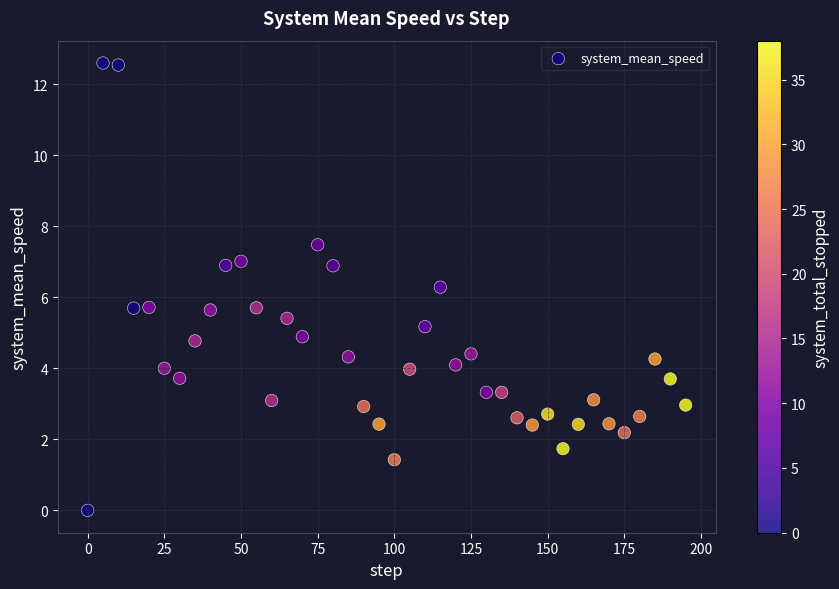

What is the range of X values (max minus min)?

195.0